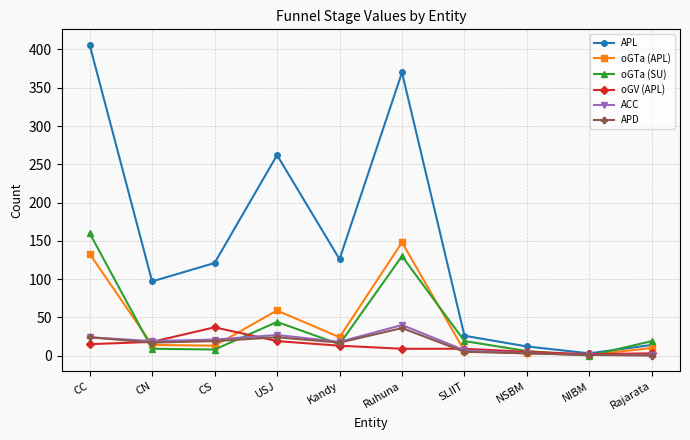

Which series has the largest range (max minus min)?

APL